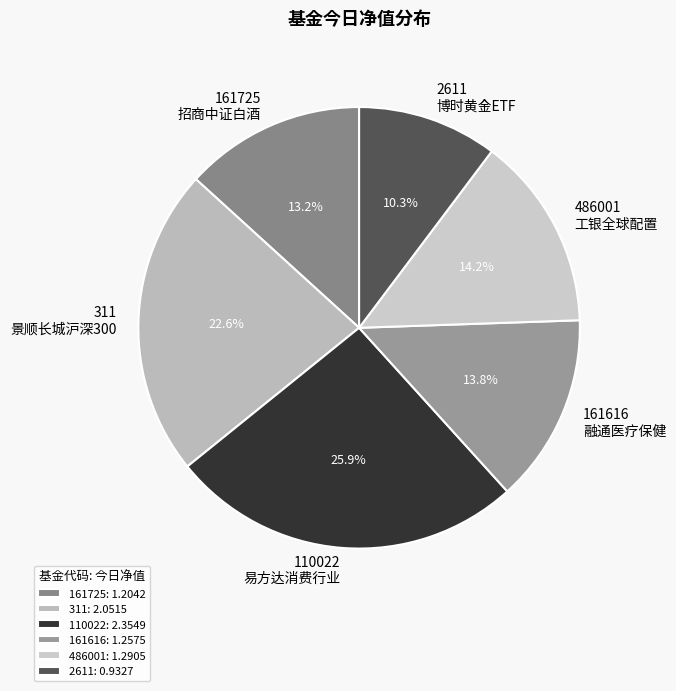

The 161725 slice represents 25% of the pie. True or false?

False